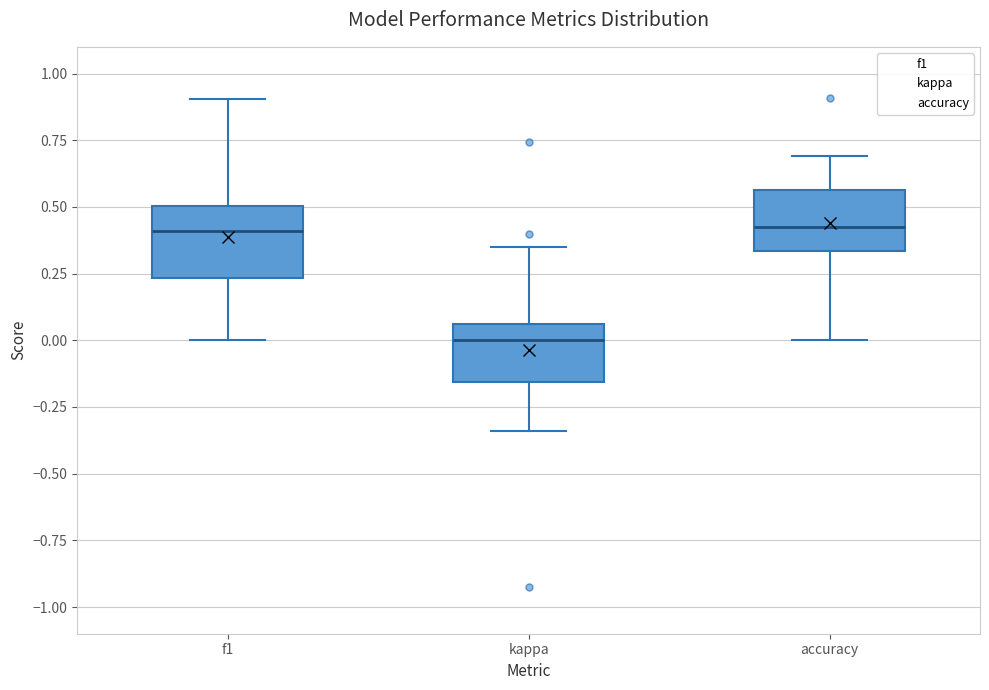

Reading left to right, transcribe this box plot: for each box, give where its median line is, the range the box spans, and where its two whiskers end, as read against the y-axis. The values are not printed on the chart, so give them approximately, as read against the axis.

f1: median 0.40, box 0.25 to 0.50, whiskers 0.00 to 0.90
kappa: median 0.00, box -0.15 to 0.05, whiskers -0.35 to 0.35
accuracy: median 0.45, box 0.35 to 0.55, whiskers 0.00 to 0.70